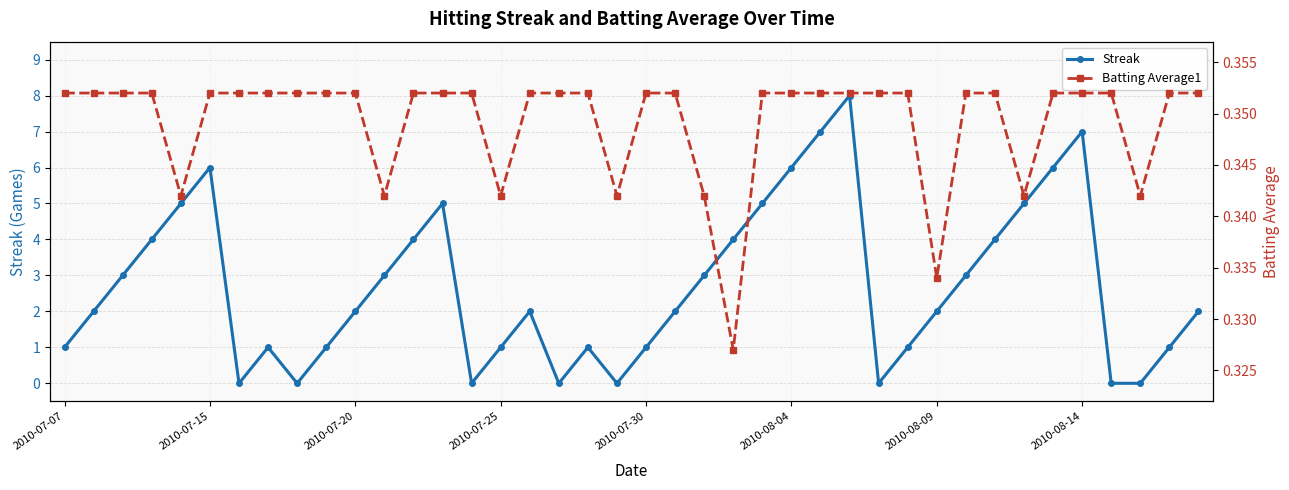

True or false: Streak has more than 2 interior local peaks.

True